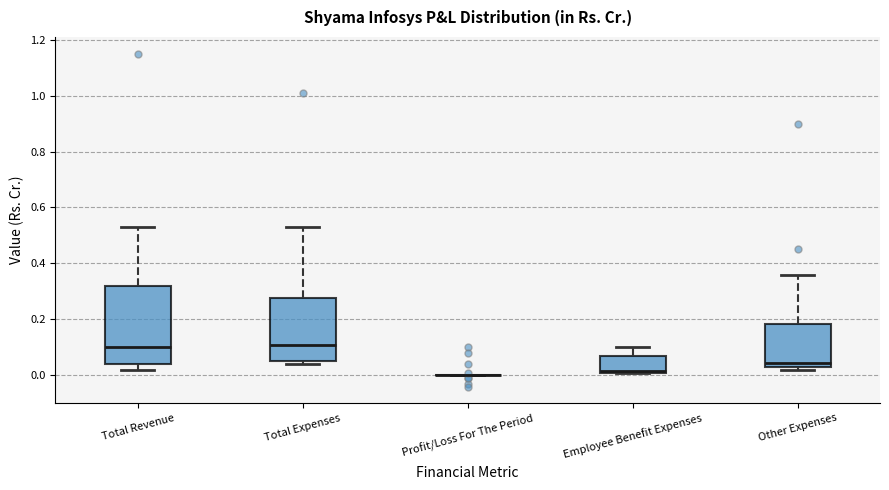

Comparing the boxes themselves (not the whiskers), which one is the tallest?

Total Revenue